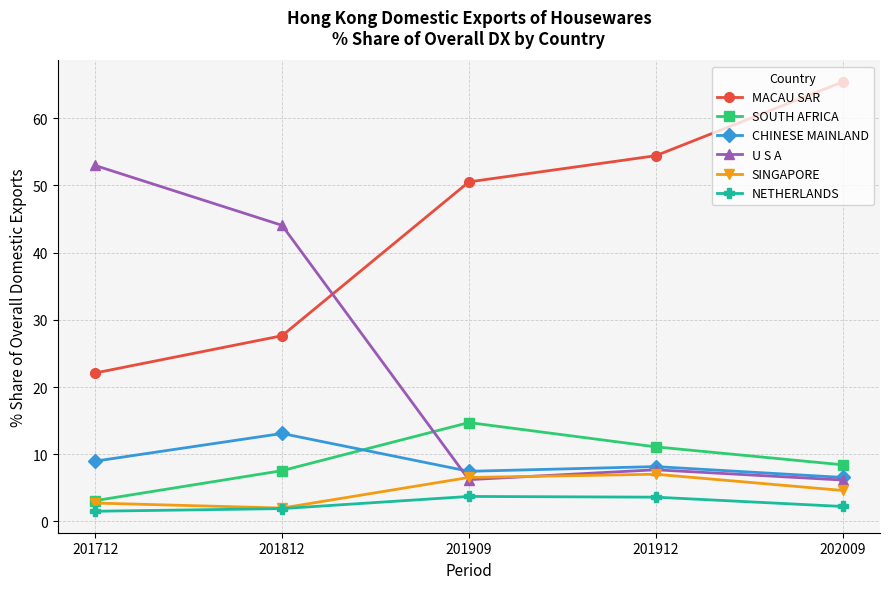

Which series has the largest total across all categories?

MACAU SAR